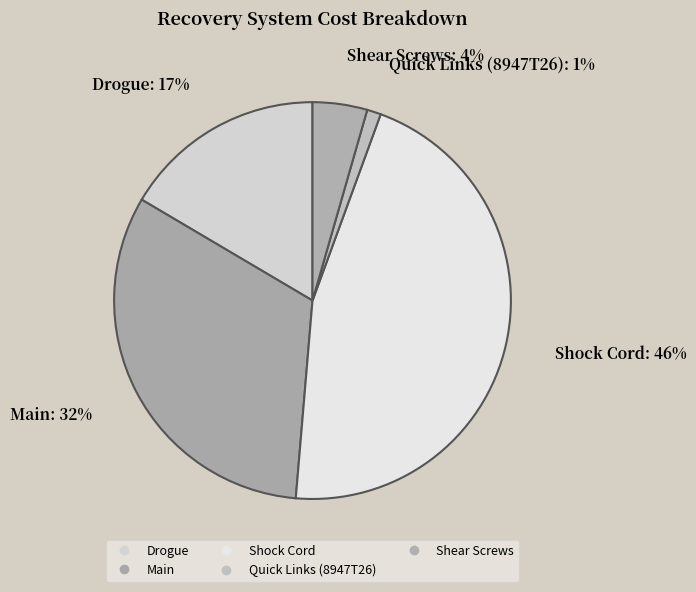

Is there a majority slice in this chart?

No